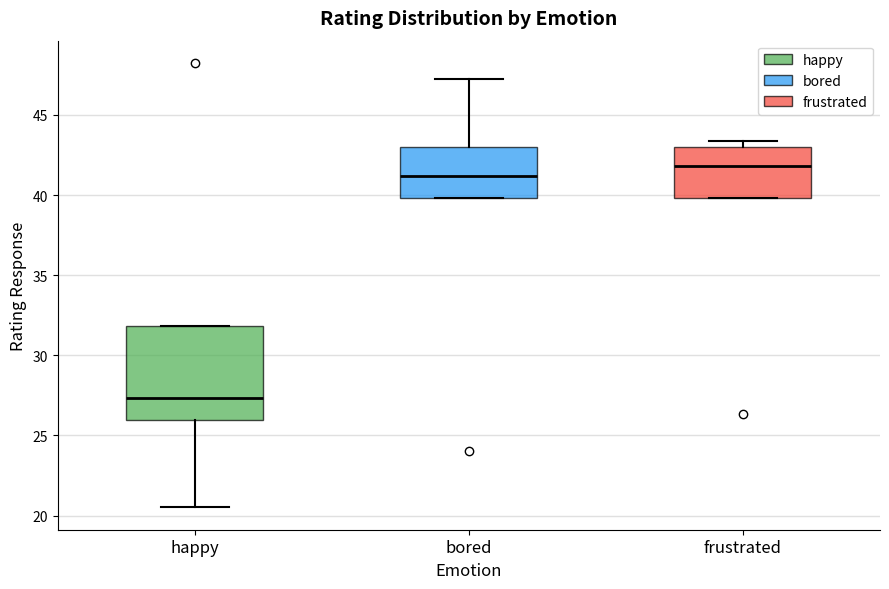

Where does the median line of the box for happy sit on the y-axis? The values are not printed on the chart, so give them approximately, as read against the axis.

27.5